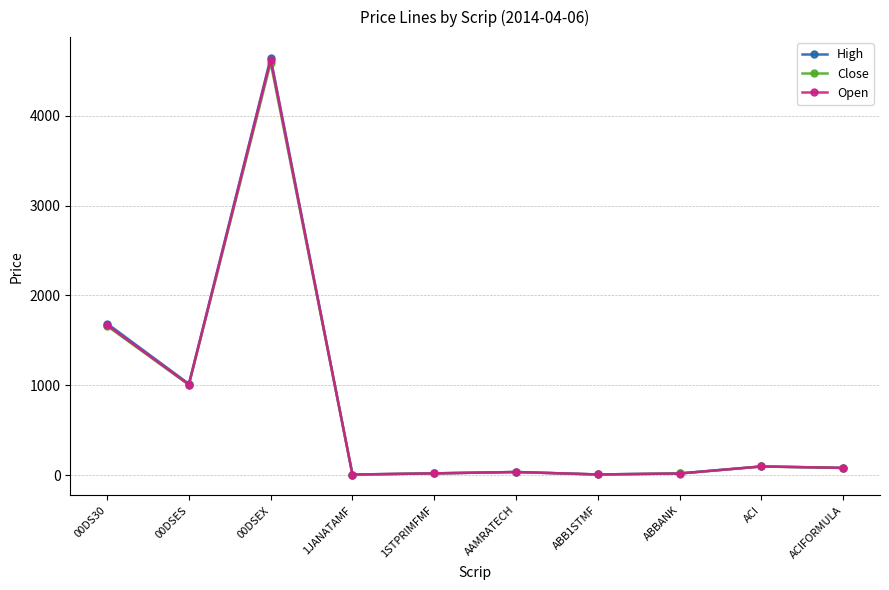

True or false: Open has more than 1 points higher than both neighbors.

True